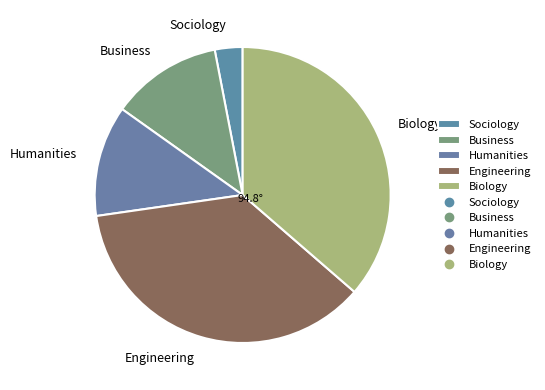

Which slice is the smallest?

Sociology